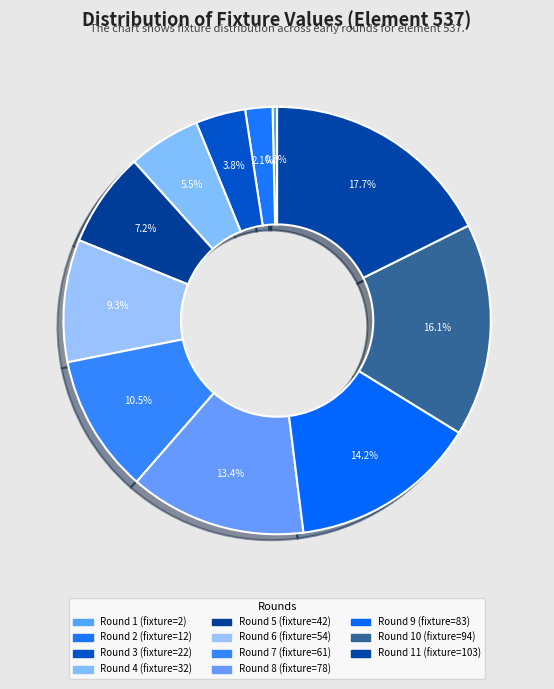

Count the number of slices in the pie.

11